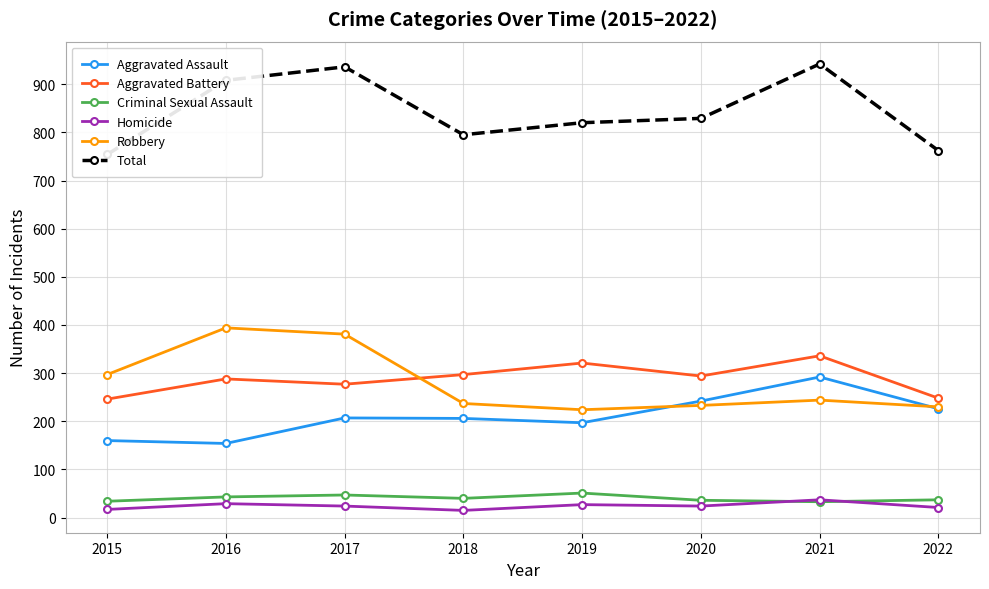

How many data points in Homicide are less than 24?

3